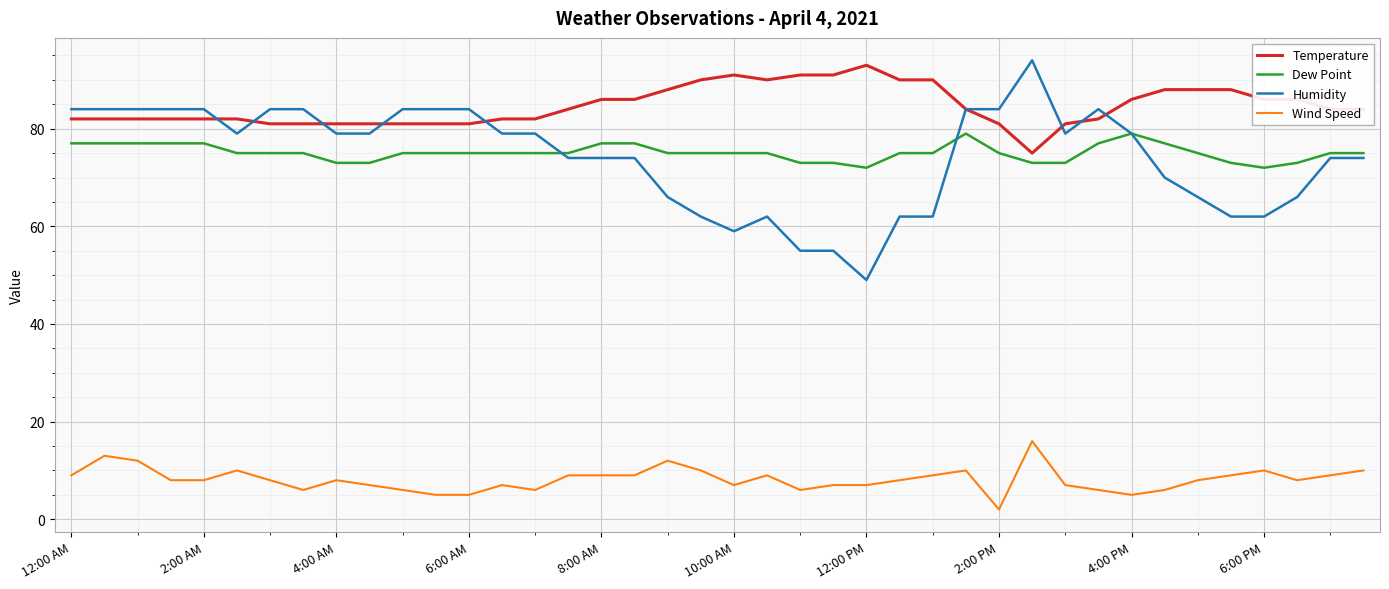

Which series has the largest total across all categories?

Temperature